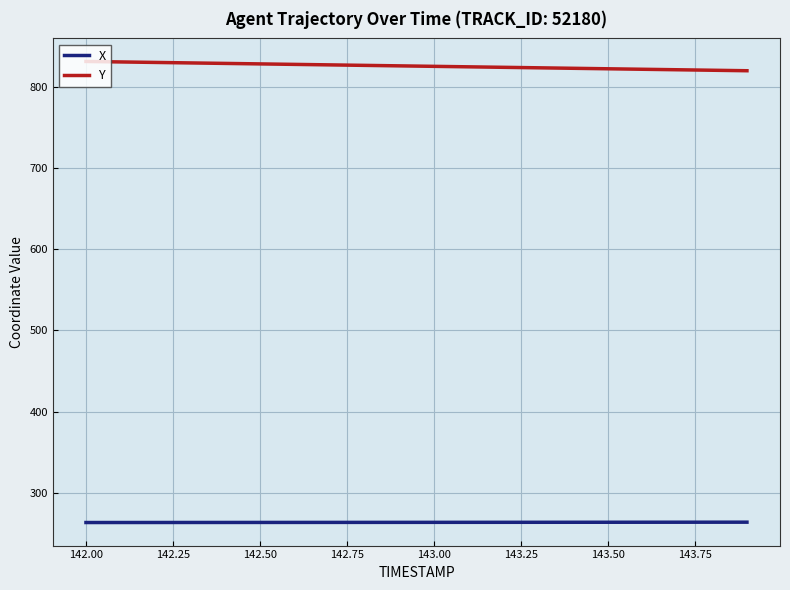

What is the difference between the maximum and minimum values in the X series?

0.4